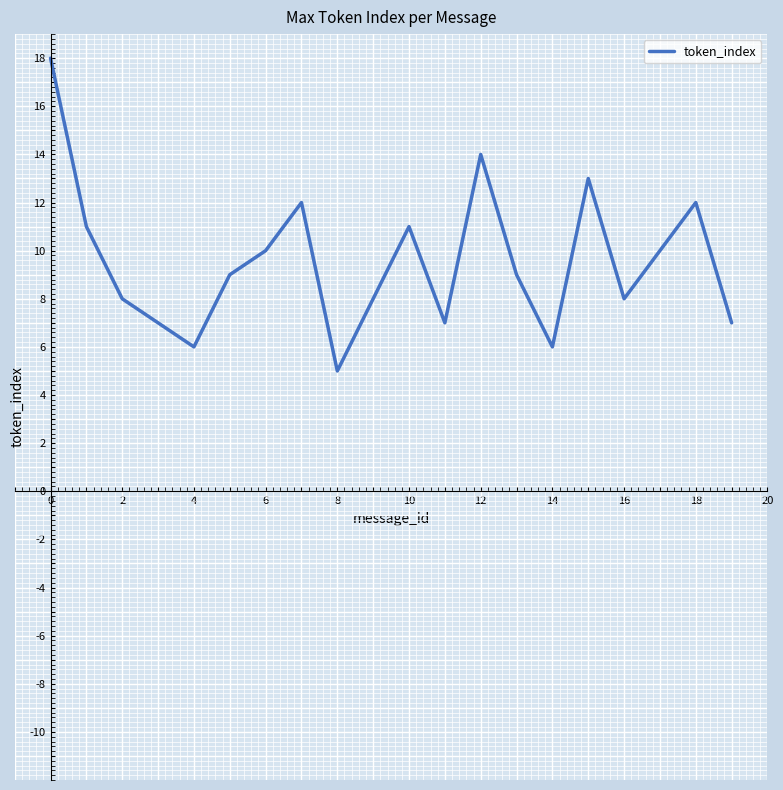

How many interior local peaks (higher than both neighbors) does the data have?

5